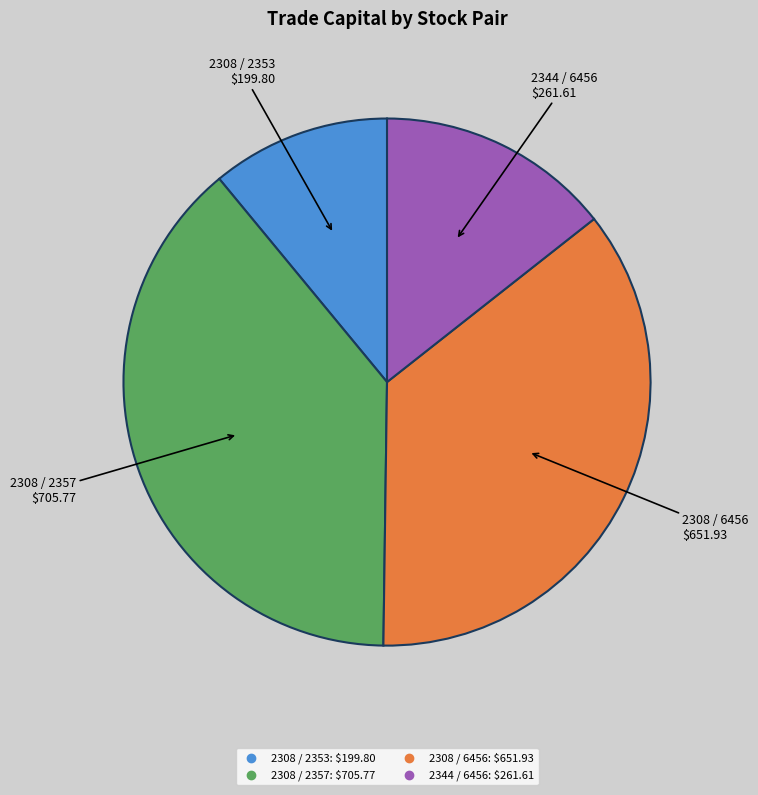

What is the smallest slice in the pie chart?

2308 / 2353